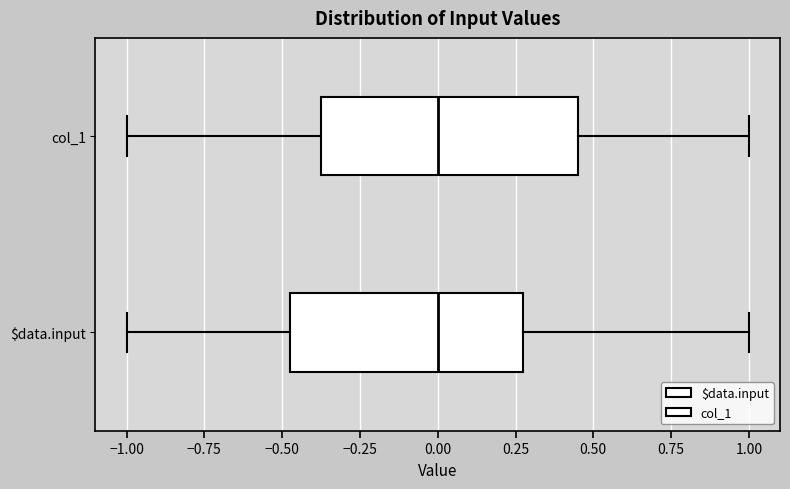

Reading bottom to top, transcribe this box plot: for each box, give where its median line is, the range the box spans, and where its two whiskers end, as read against the x-axis. The values are not printed on the chart, so give them approximately, as read against the axis.

$data.input: median 0.00, box -0.45 to 0.30, whiskers -1.00 to 1.00
col_1: median 0.00, box -0.35 to 0.45, whiskers -1.00 to 1.00